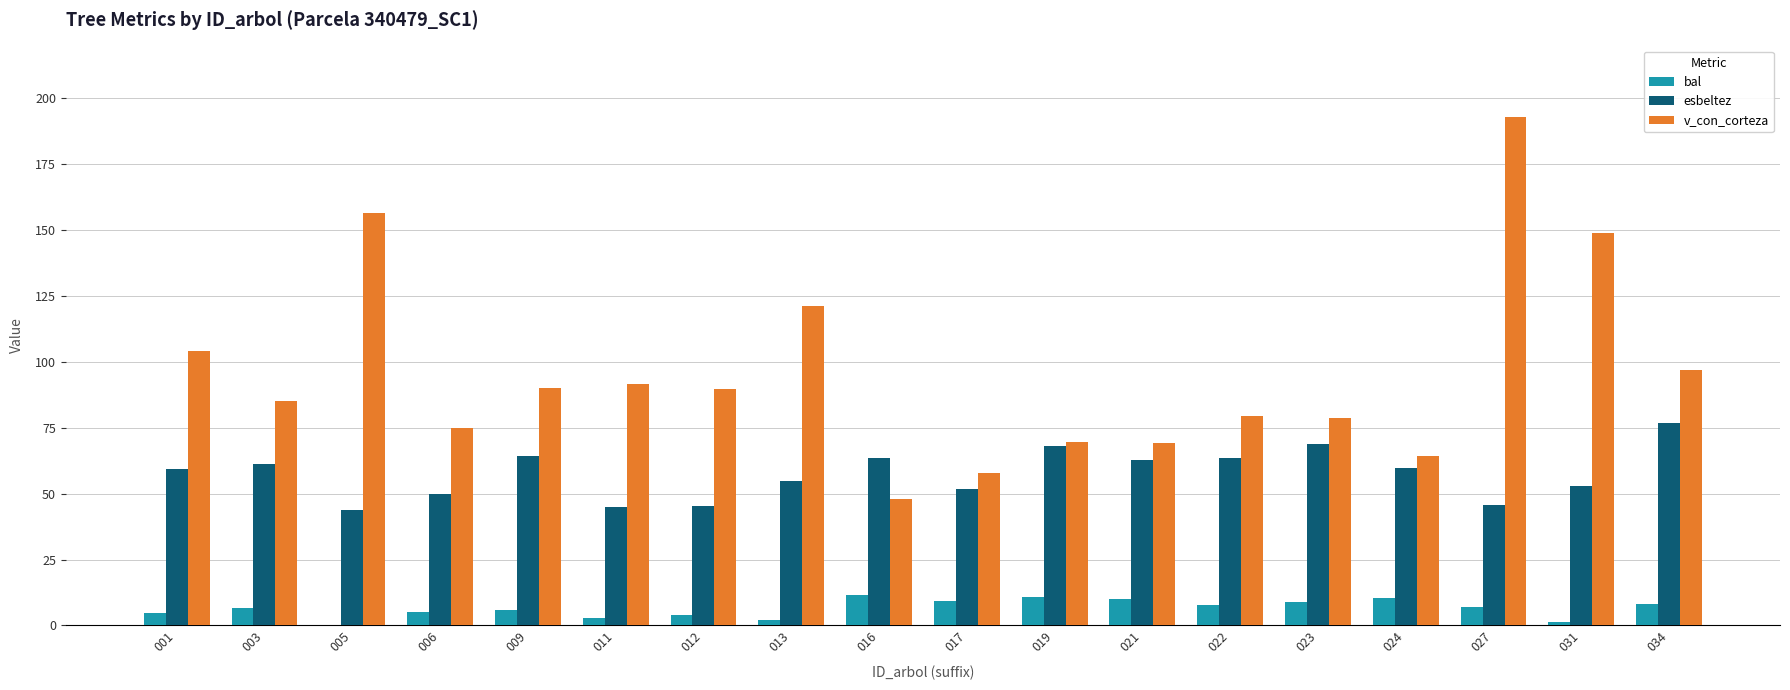

Does the chart contain stacked bars?

No